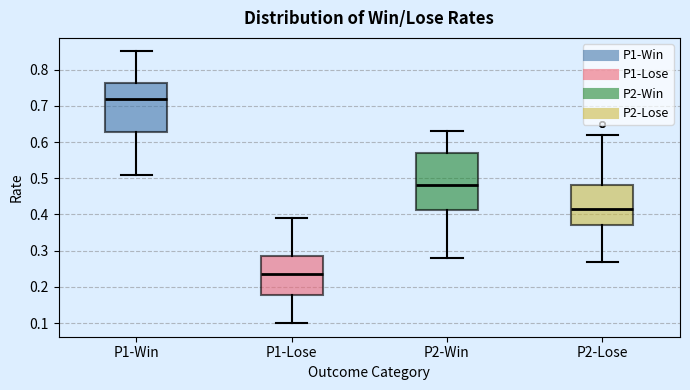

Reading left to right, transcribe this box plot: for each box, give where its median line is, the range the box spans, and where its two whiskers end, as read against the y-axis. The values are not printed on the chart, so give them approximately, as read against the axis.

P1-Win: median 0.72, box 0.63 to 0.76, whiskers 0.51 to 0.85
P1-Lose: median 0.24, box 0.18 to 0.29, whiskers 0.10 to 0.39
P2-Win: median 0.48, box 0.41 to 0.57, whiskers 0.28 to 0.63
P2-Lose: median 0.42, box 0.37 to 0.48, whiskers 0.27 to 0.62